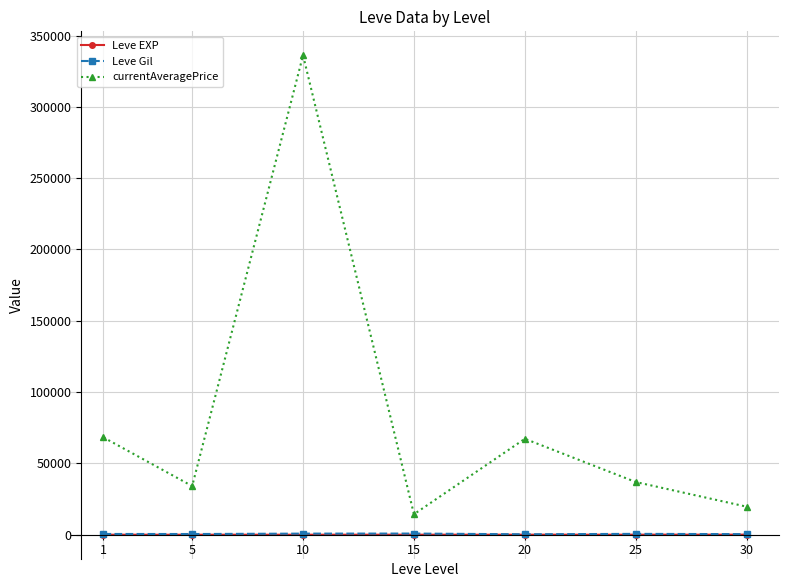

Between 5 and 30, which series saw the biggest shift?

currentAveragePrice